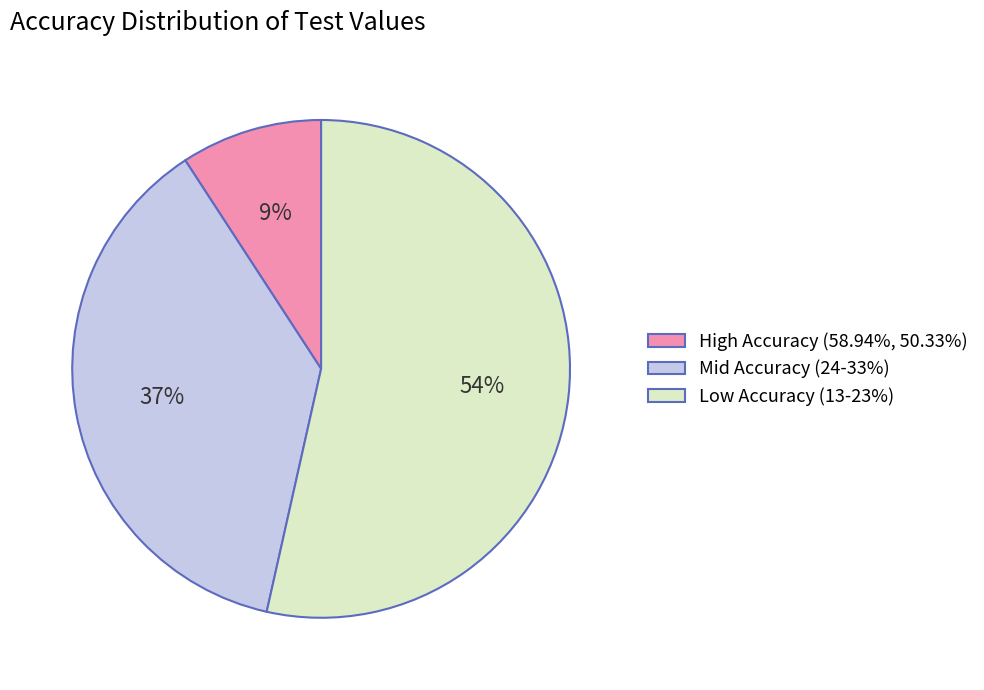

To the nearest percent, what percentage of the pie is Mid Accuracy (24-33%)?

37%